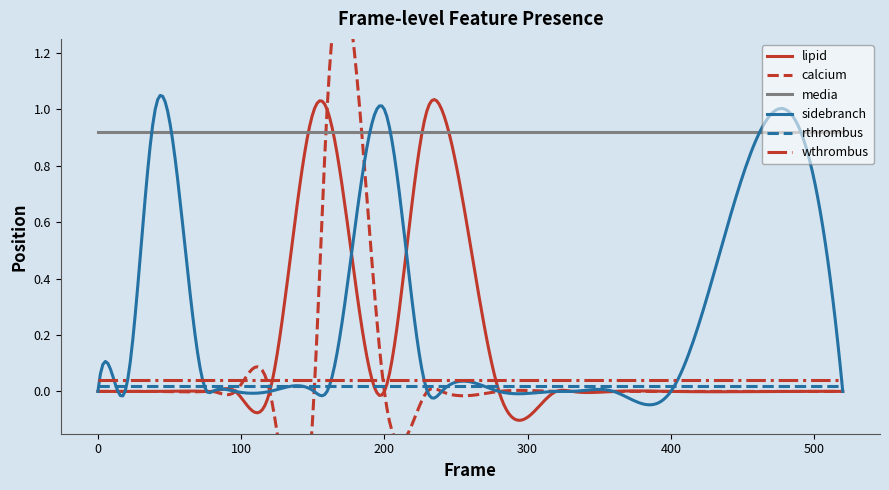

Reading left to right, what are all the values shown in this chart?

lipid: 0=0	14=0	19=0	40=0	76=0	80=0	96=0	120=0	151=1	160=1	200=0	230=1	240=1	280=0	320=0	331=0	360=0	400=0	480=0	520=0
calcium: 0=0	14=0	19=0	40=0	76=0	80=0	96=0	120=0	151=0	160=1	200=0	230=0	240=0	280=0	320=0	331=0	360=0	400=0	480=0	520=0
media: 0=1	14=1	19=1	40=1	76=1	80=1	96=1	120=1	151=1	160=1	200=1	230=1	240=1	280=1	320=1	331=1	360=1	400=1	480=1	520=1
sidebranch: 0=0	14=0	19=0	40=1	76=0	80=0	96=0	120=0	151=0	160=0	200=1	230=0	240=0	280=0	320=0	331=0	360=0	400=0	480=1	520=0
rthrombus: 0=0	14=0	19=0	40=0	76=0	80=0	96=0	120=0	151=0	160=0	200=0	230=0	240=0	280=0	320=0	331=0	360=0	400=0	480=0	520=0
wthrombus: 0=0	14=0	19=0	40=0	76=0	80=0	96=0	120=0	151=0	160=0	200=0	230=0	240=0	280=0	320=0	331=0	360=0	400=0	480=0	520=0